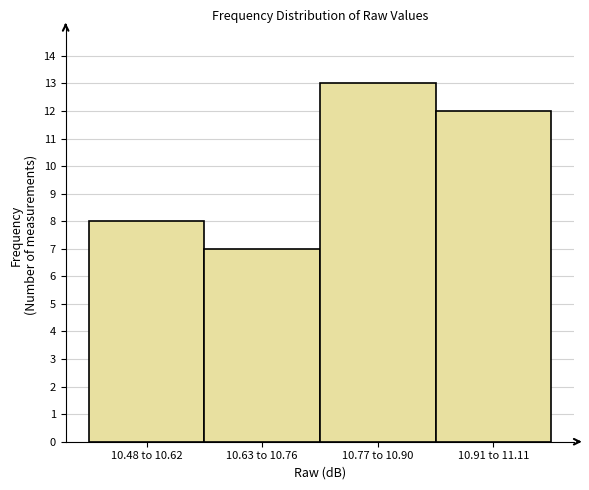

Reading left to right, extract all data points from this chart.

10.48 to 10.62=8	10.63 to 10.76=7	10.77 to 10.90=13	10.91 to 11.11=12